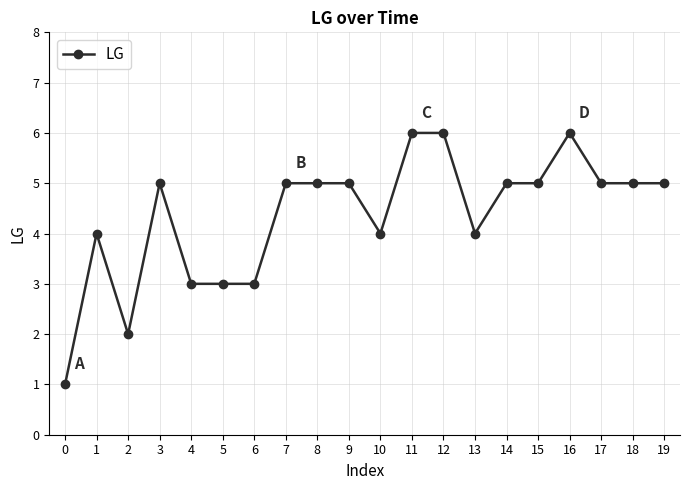

What is the maximum value shown in the chart?

6